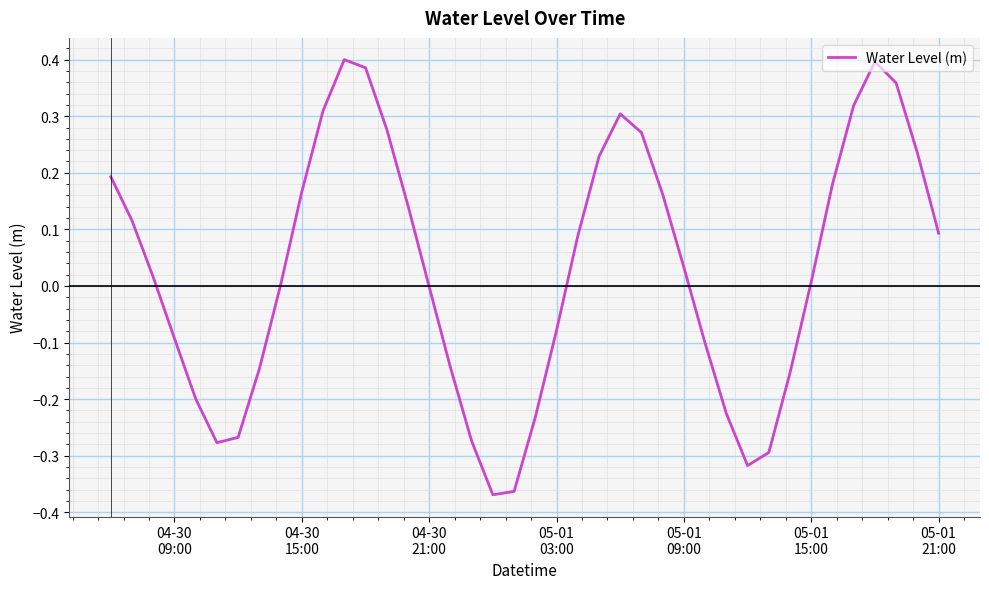

What is the difference between the maximum and minimum values?

0.8